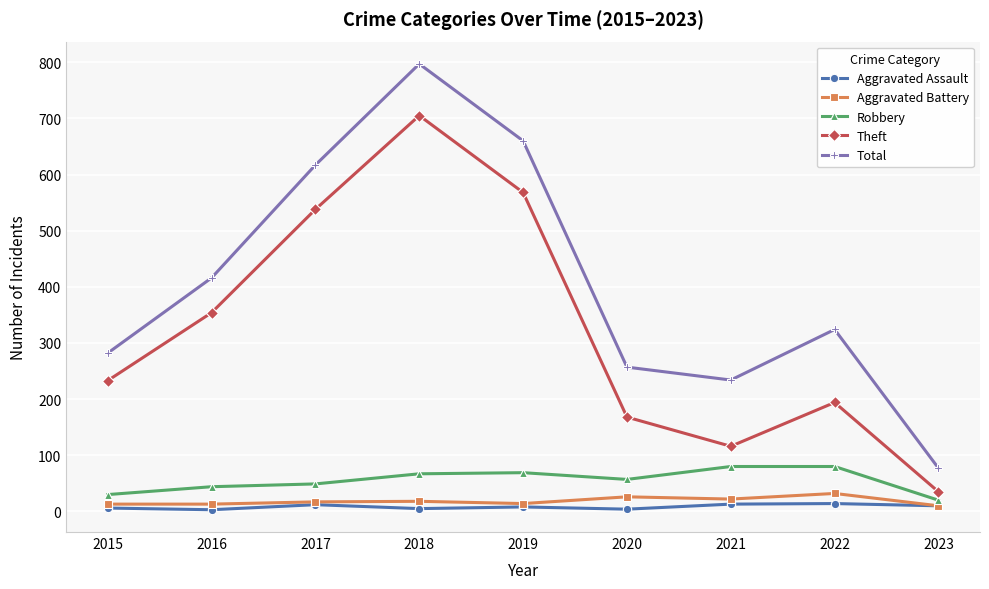

True or false: Theft and Total intersect in this chart.

False